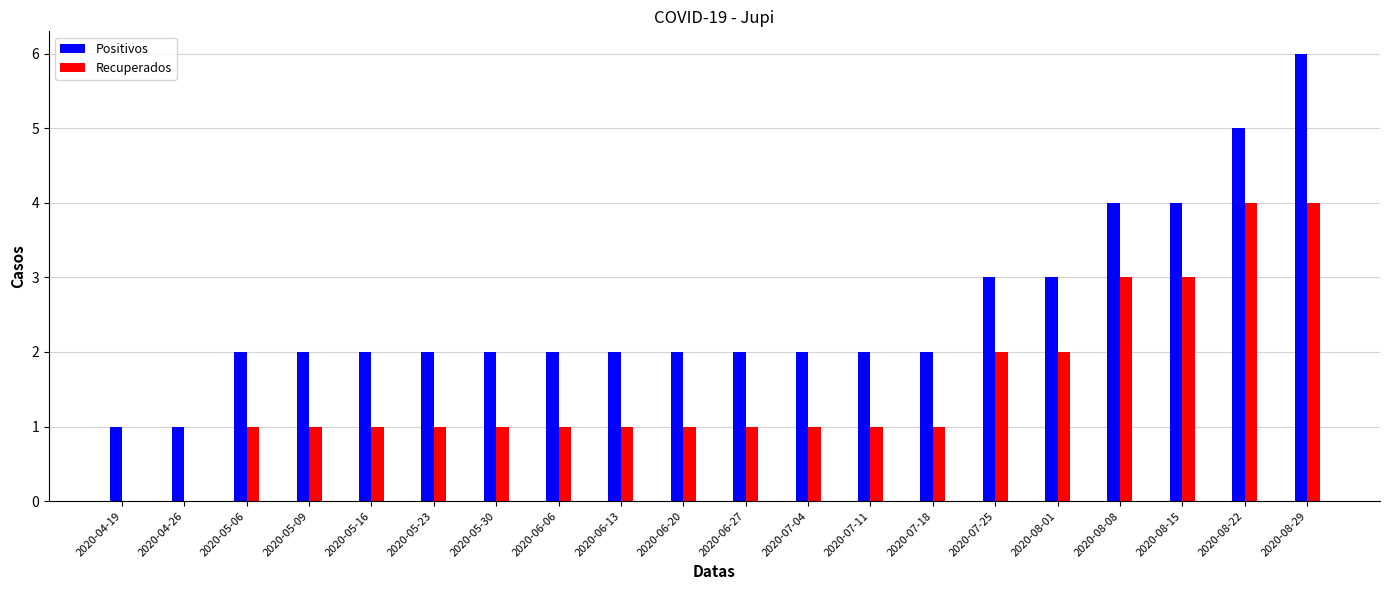

What is the sum of the Positivos values at 2020-08-22 and 2020-08-29?

11